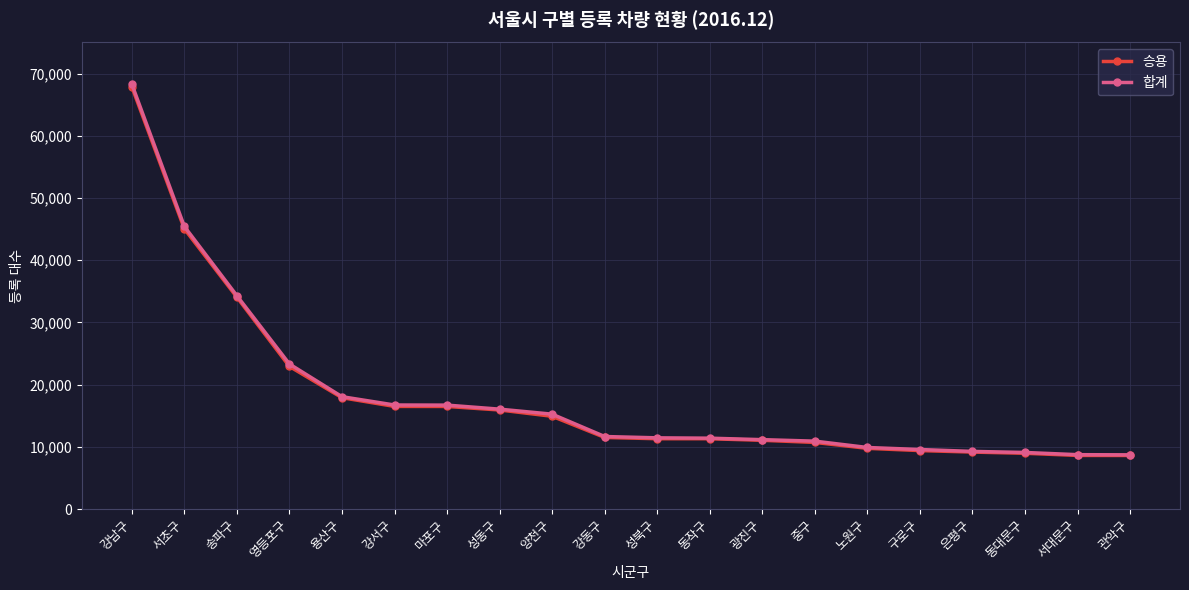

What is the smallest value displayed?

8605